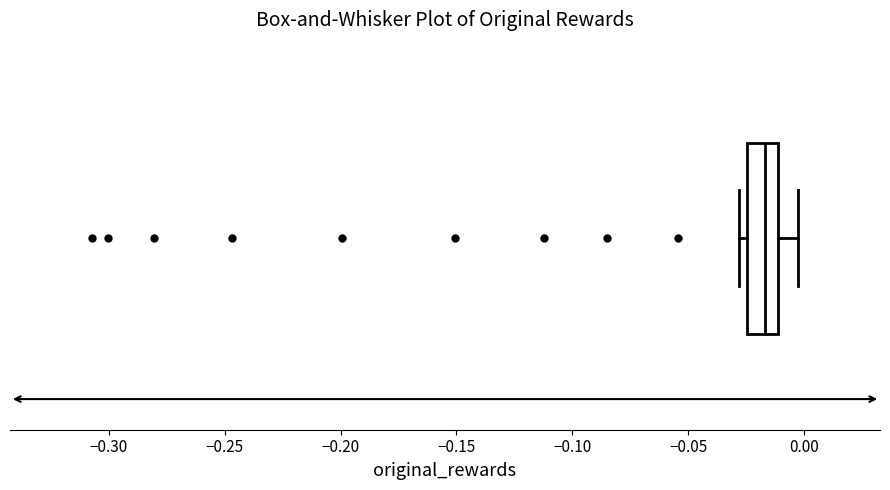

Read this box plot against the x-axis: the position of the median line, the range covered by the box, and the ends of both whiskers. The values are not printed on the chart, so give them approximately, as read against the axis.

median -0.015, box -0.025 to -0.010, whiskers -0.030 to -0.005